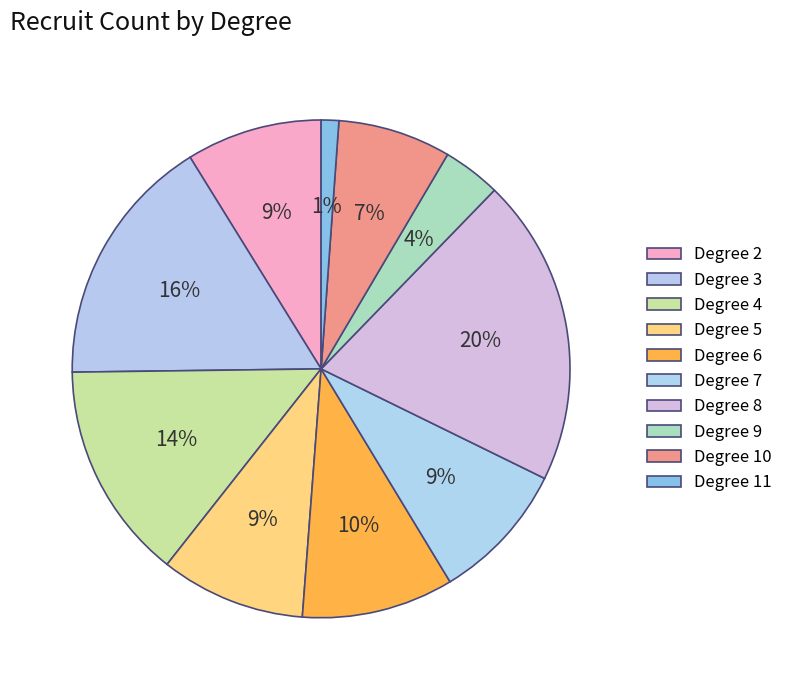

To the nearest percent, what is the difference between the largest and smallest slice percentages?

19%